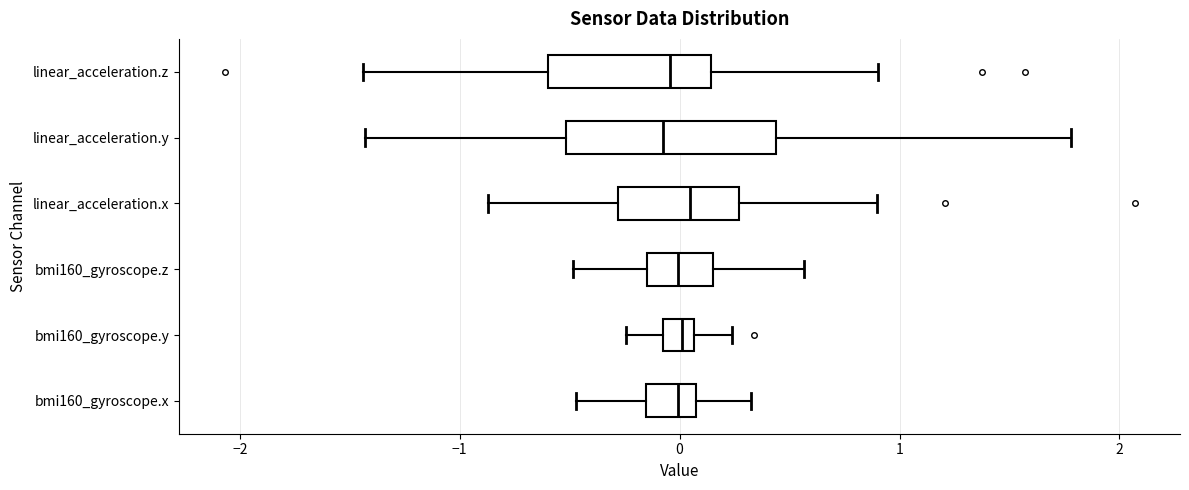

Where is the left edge of the box for linear_acceleration.z on the x-axis? The values are not printed on the chart, so give them approximately, as read against the axis.

-0.6